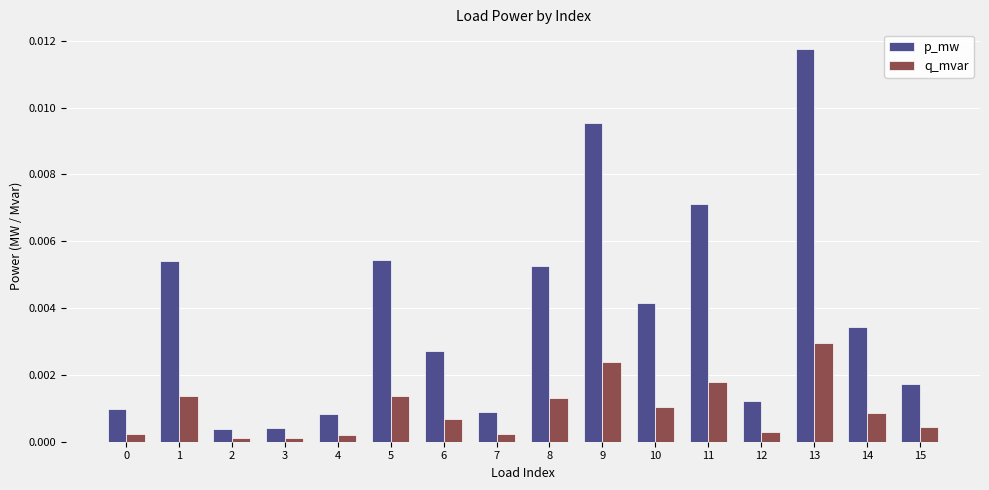

Does the chart contain any negative values?

No